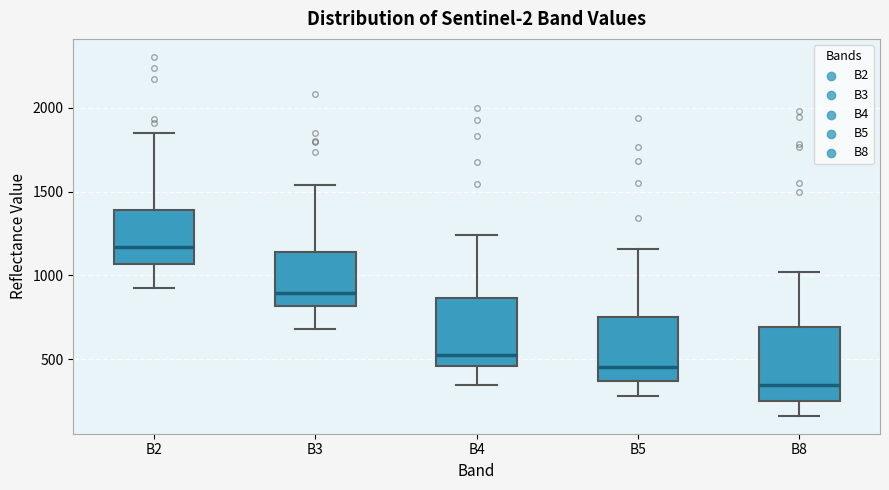

Where is the upper edge of the box for B5 on the y-axis? The values are not printed on the chart, so give them approximately, as read against the axis.

750